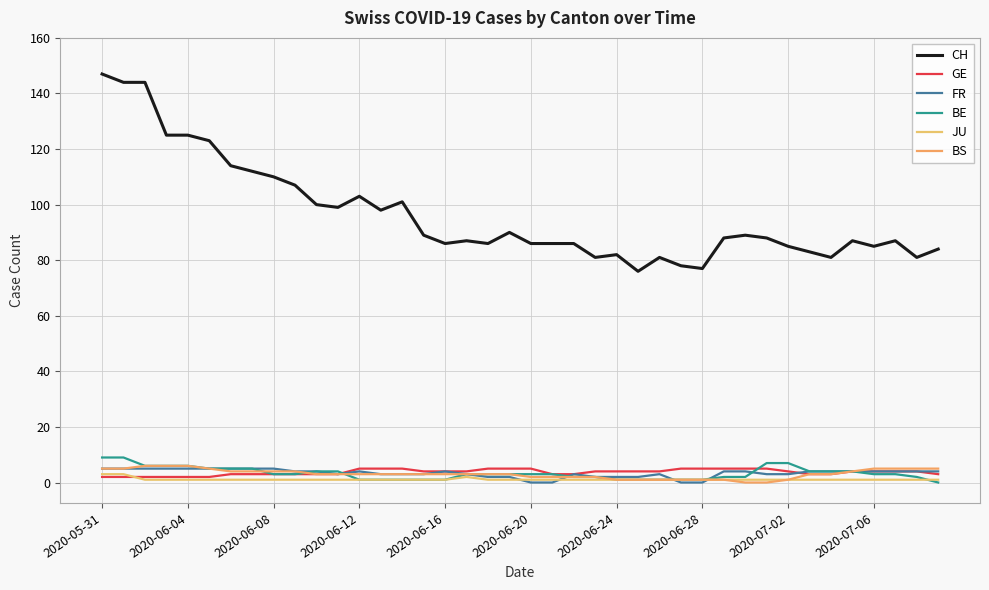

Does the chart display data point markers on the line(s)?

No